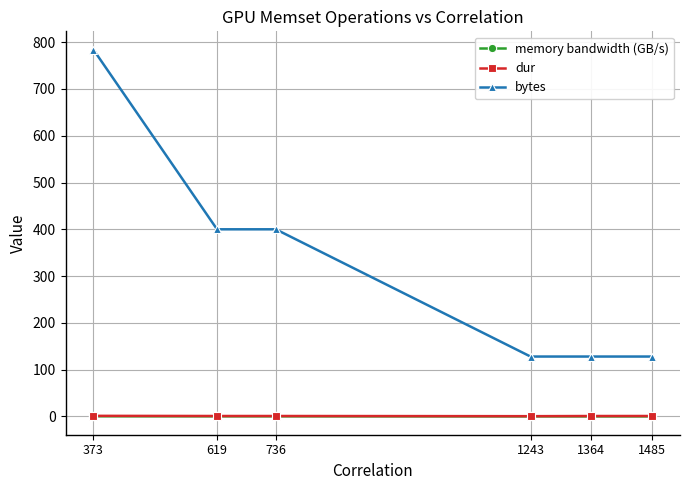

True or false: dur has more than 2 interior local peaks.

False